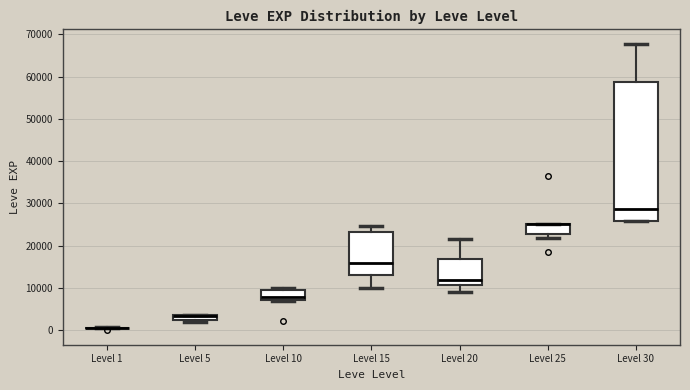

Comparing the boxes themselves (not the whiskers), which one is the tallest?

Level 30